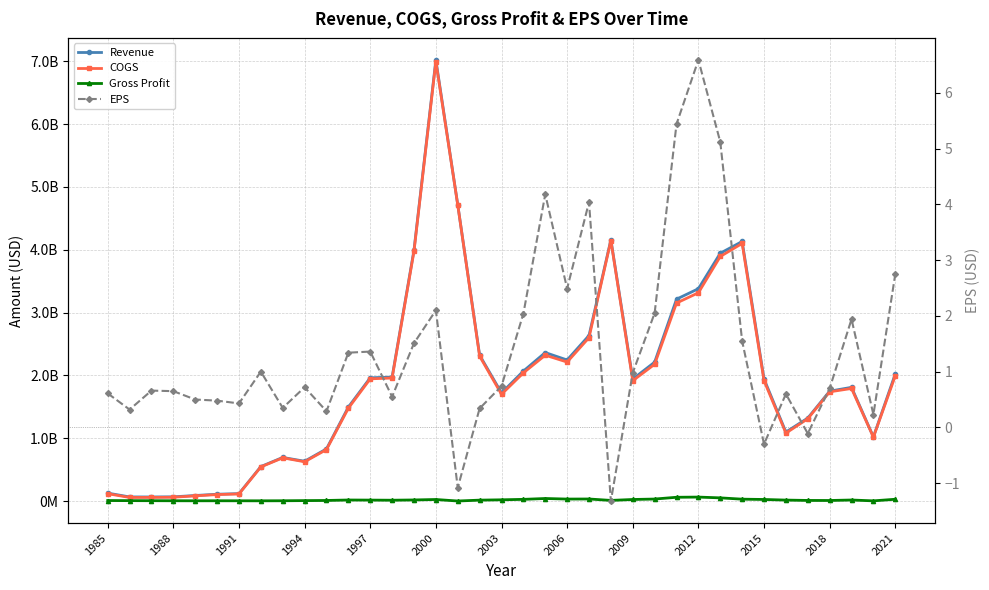

The value of Revenue at 16 is 4717242000.0. True or false?

True